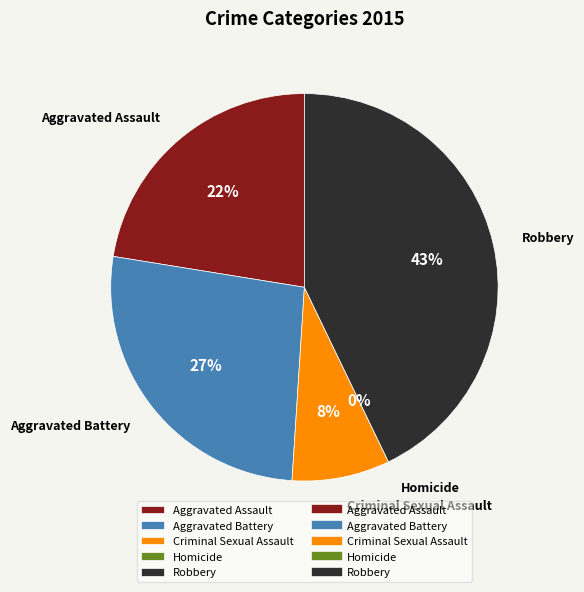

Which slice is the smallest?

Homicide